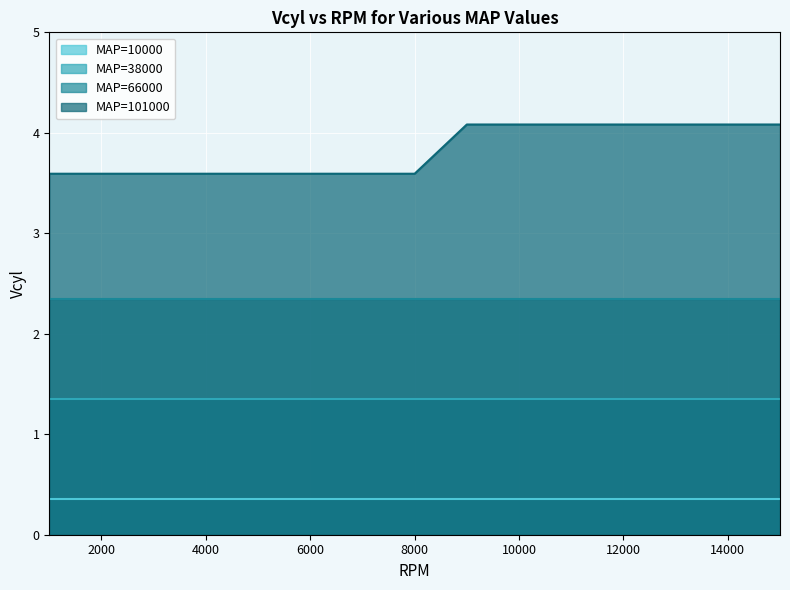

Is the value of MAP=66000 at 14000 greater than the value of MAP=38000 at 10000?

Yes